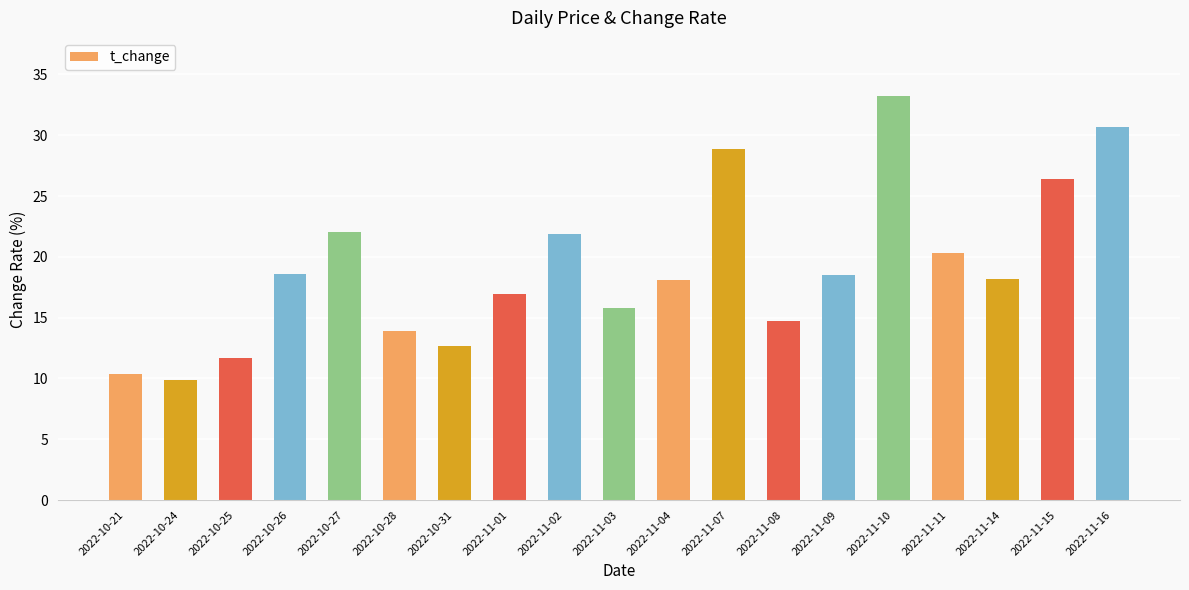

Which has a higher value, 2022-11-11 or 2022-11-01?

2022-11-11